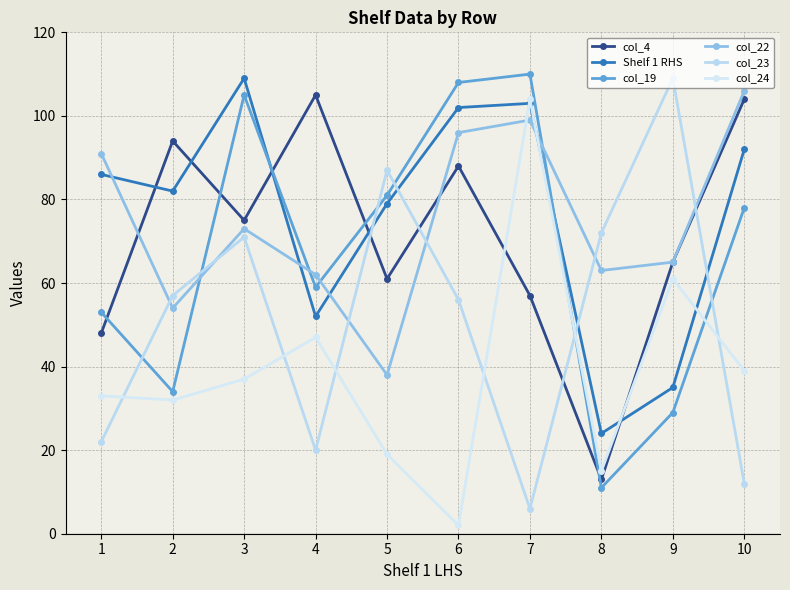

After their last crossing, which series has the higher values: Shelf 1 RHS or col_23?

Shelf 1 RHS